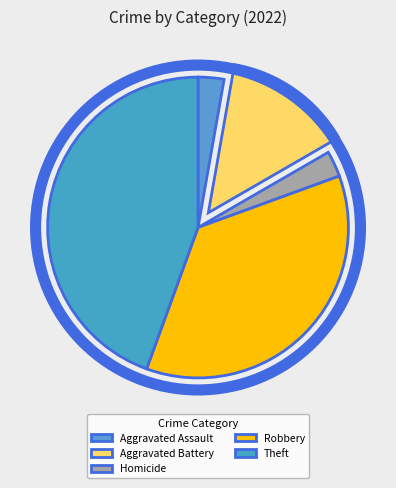

How many slices are in this pie chart?

5